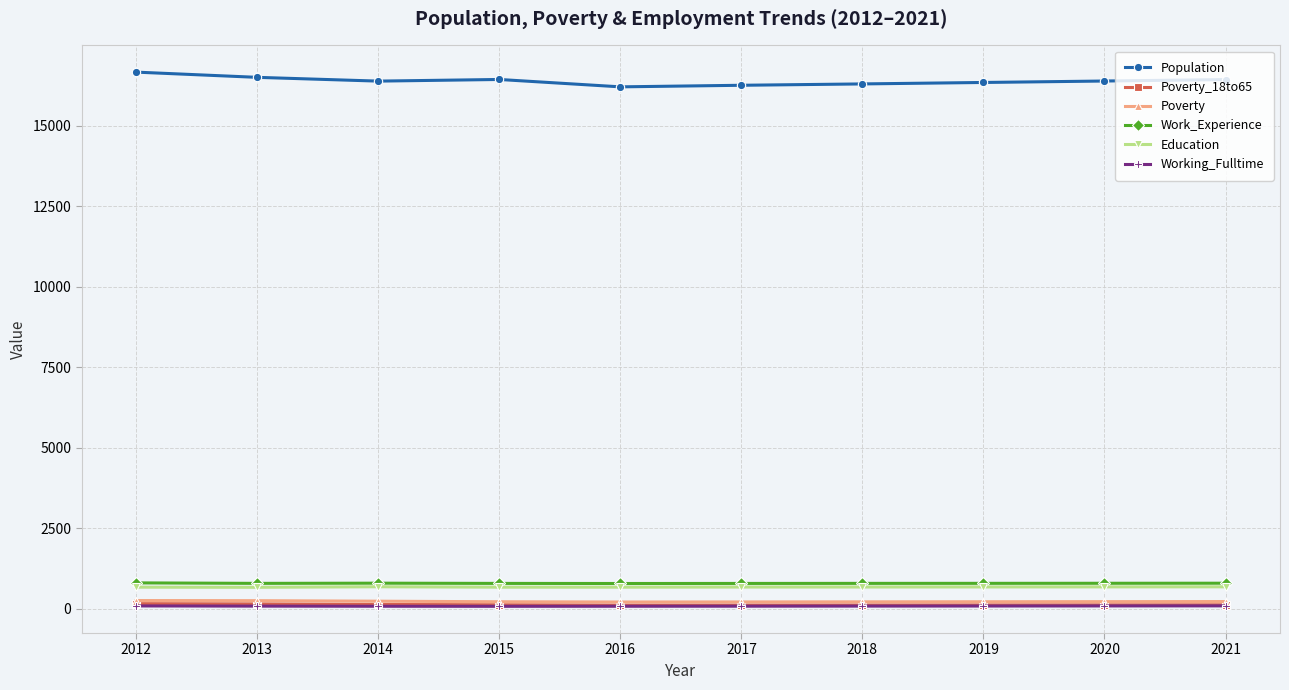

True or false: Population and Work_Experience cross at least once.

False